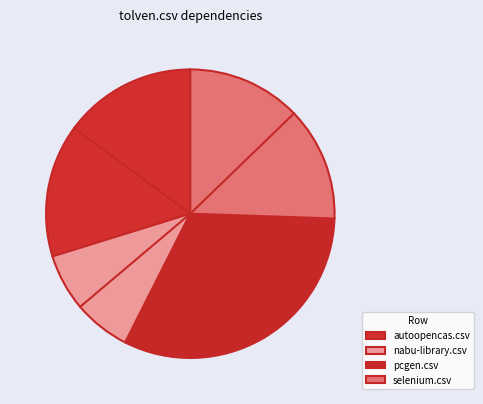

How many slices are in this pie chart?

4